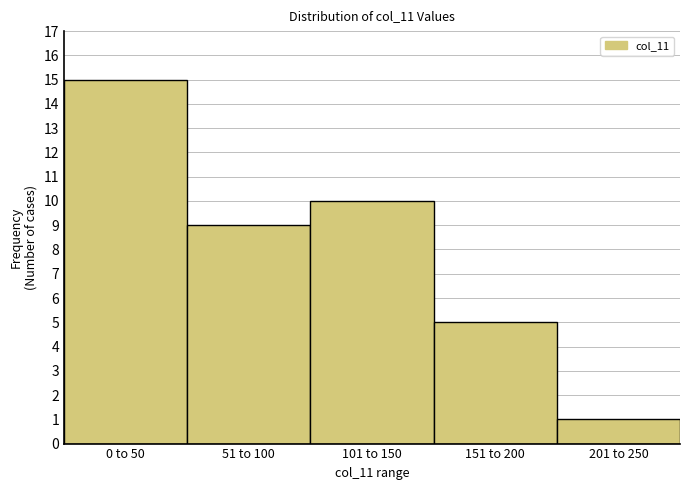

Reading left to right, what are all the values shown in this chart?

0 to 50=15	51 to 100=9	101 to 150=10	151 to 200=5	201 to 250=1